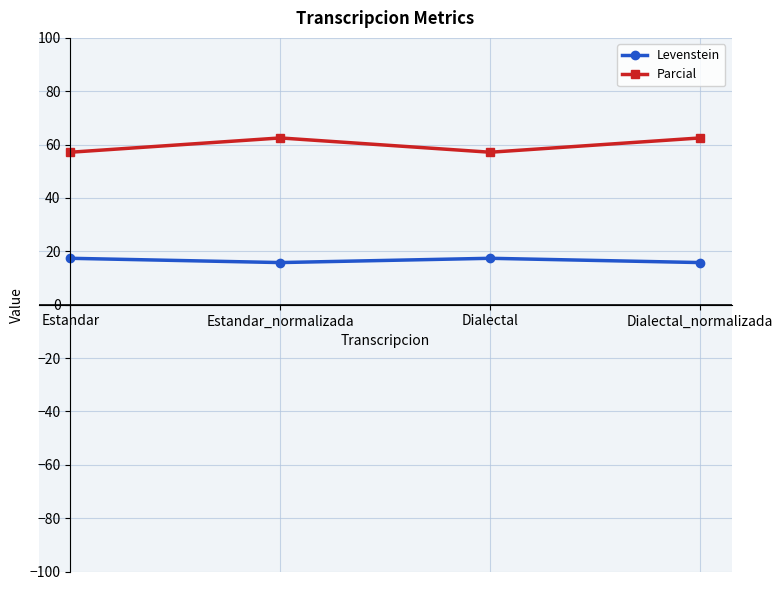

True or false: Parcial and Levenstein intersect in this chart.

False